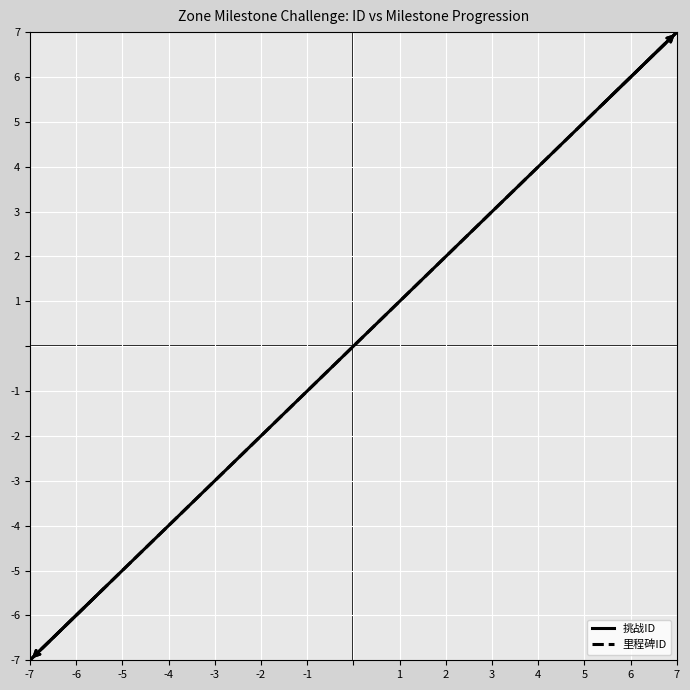

Does the chart have visible grid lines?

Yes